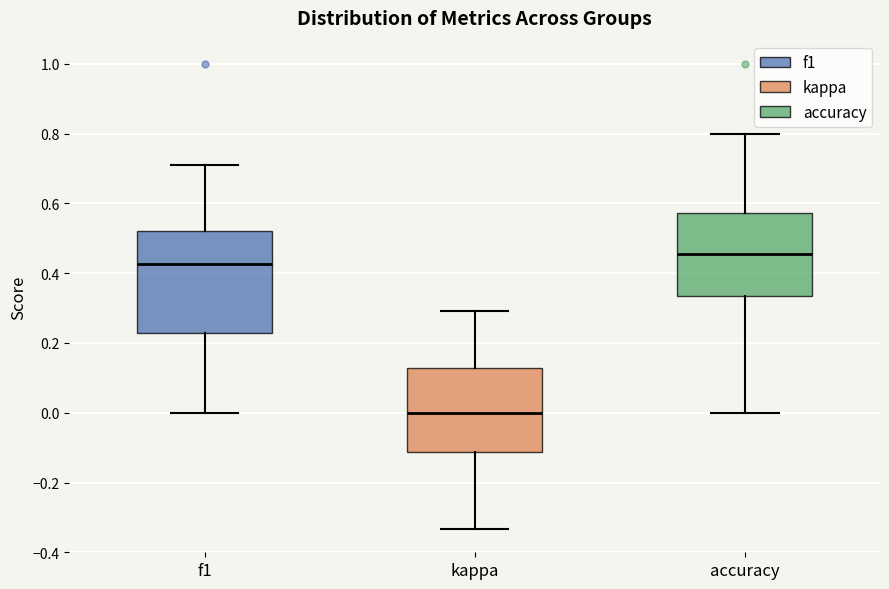

Which box's median line is the highest?

accuracy